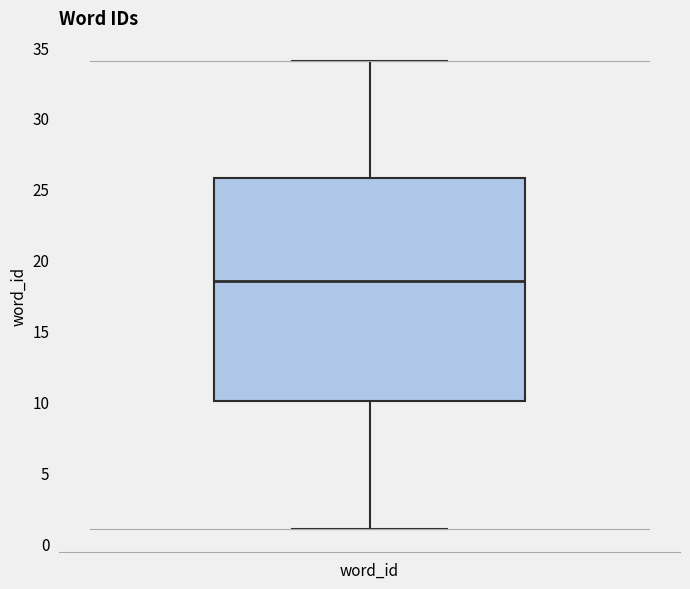

Transcribe this box plot: give where the median line is, the range the box spans, and where the two whiskers end, as read against the y-axis. The values are not printed on the chart, so give them approximately, as read against the axis.

median 18.5, box 10.0 to 26.0, whiskers 1.0 to 34.0